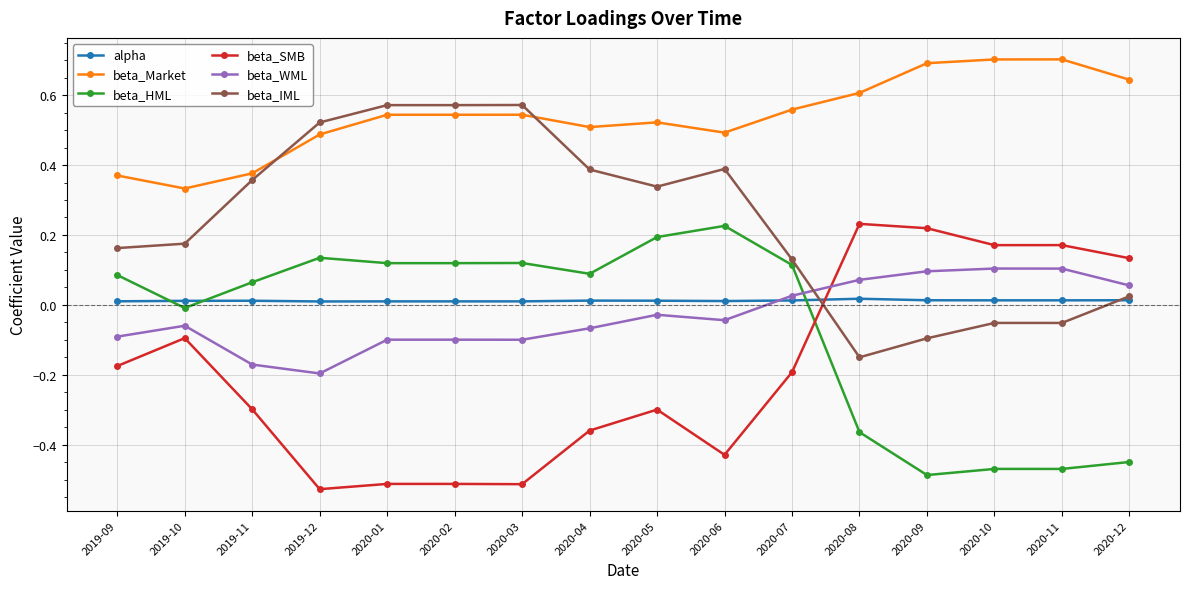

What is the difference between the maximum and minimum values in the beta_HML series?

0.7